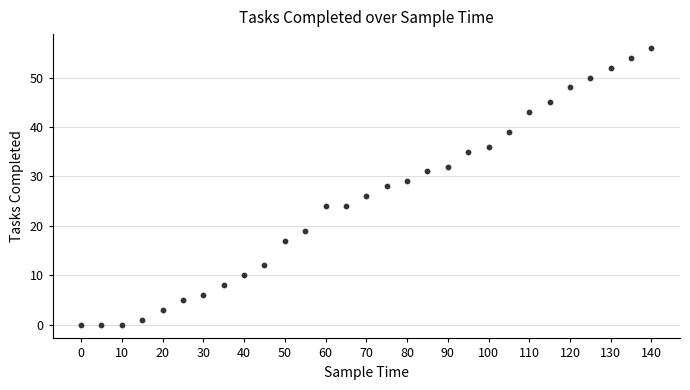

What is the range of Y values (max minus min)?

56